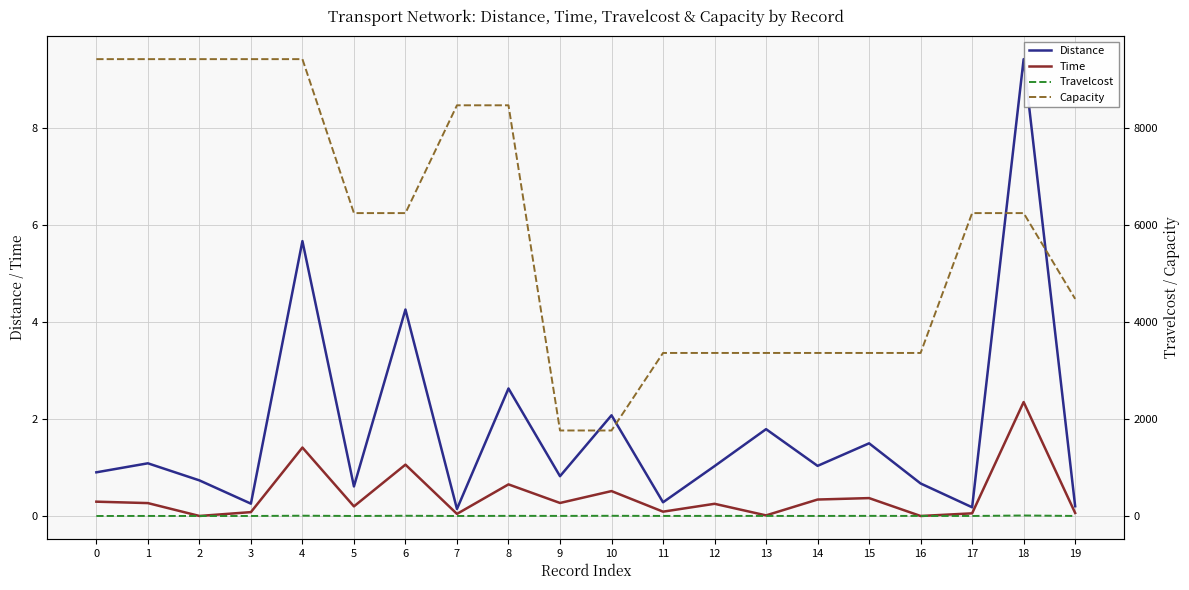

True or false: Capacity has a value of 834.1 at 16.

False